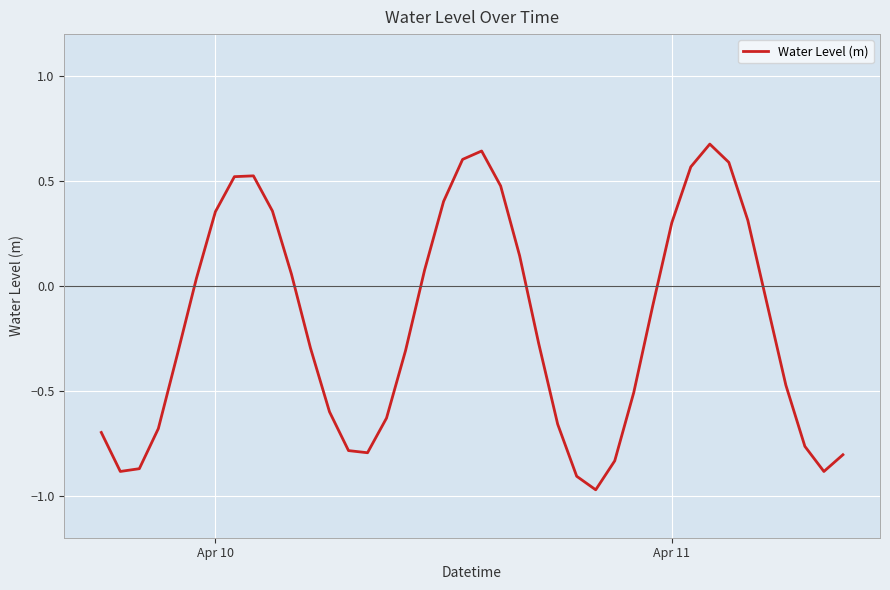

What is the sum of all values?

-7.5